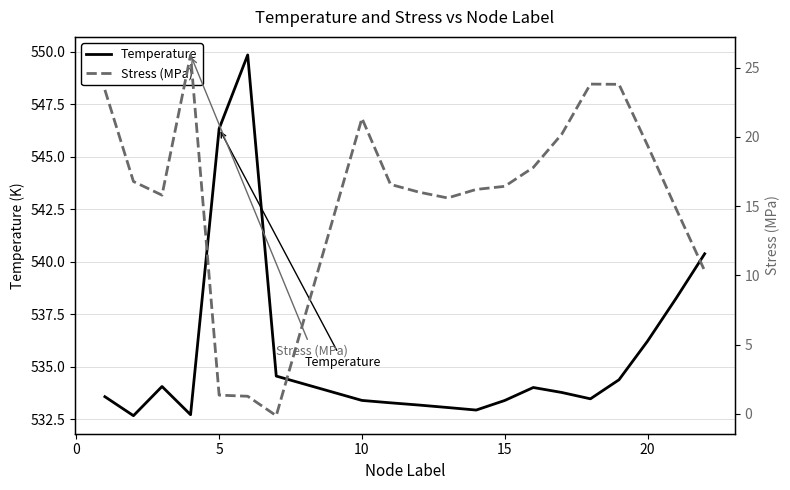

What is the minimum value for Temperature?

532.7